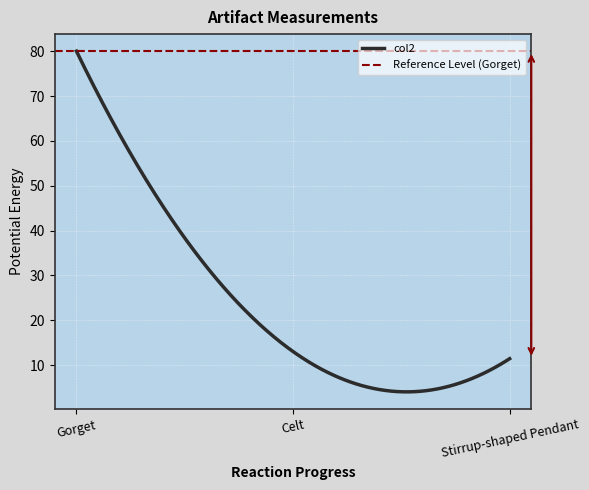

What is the sum of the values at Stirrup-shaped Pendant and Gorget?

91.4